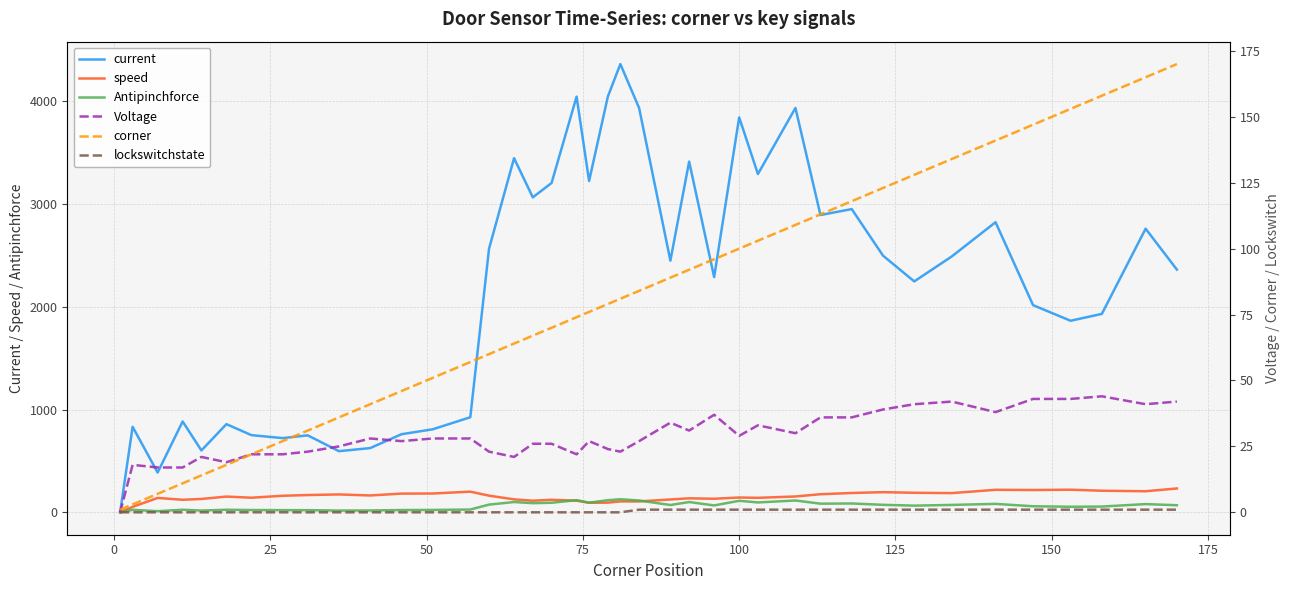

What is the highest value of the current series?

4362